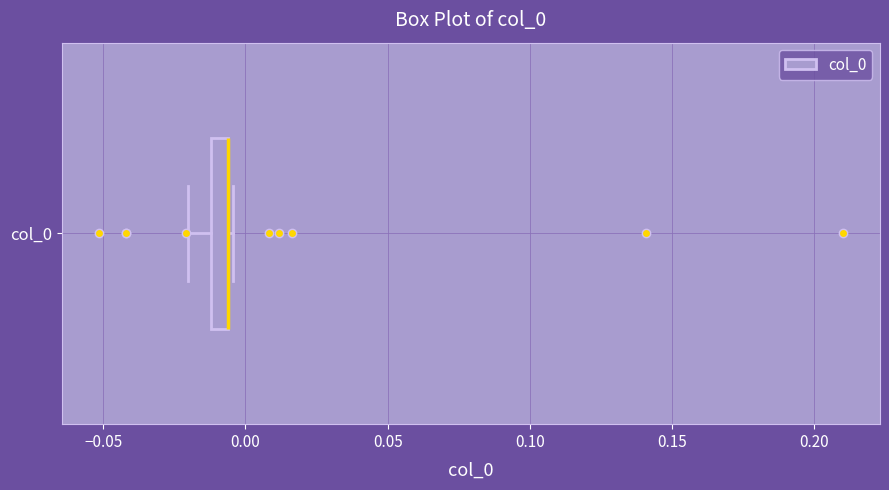

Where is the left edge of the box for col_0 on the x-axis? The values are not printed on the chart, so give them approximately, as read against the axis.

-0.010